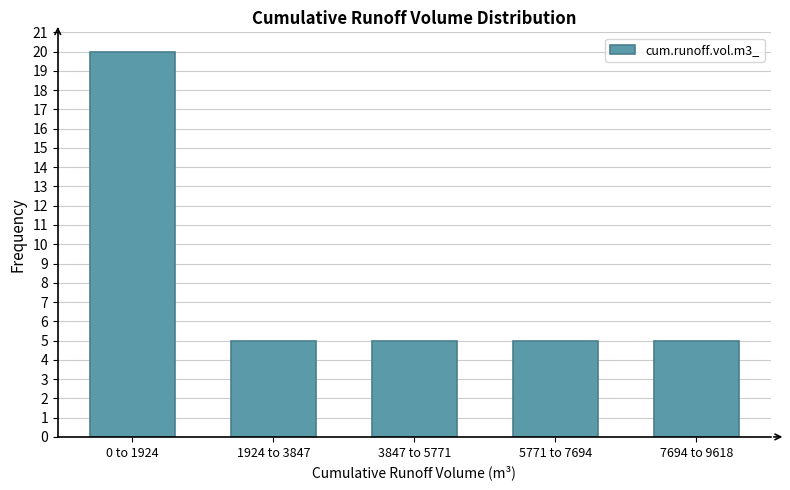

Reading left to right, transcribe all the data shown in this chart.

20	5	5	5	5